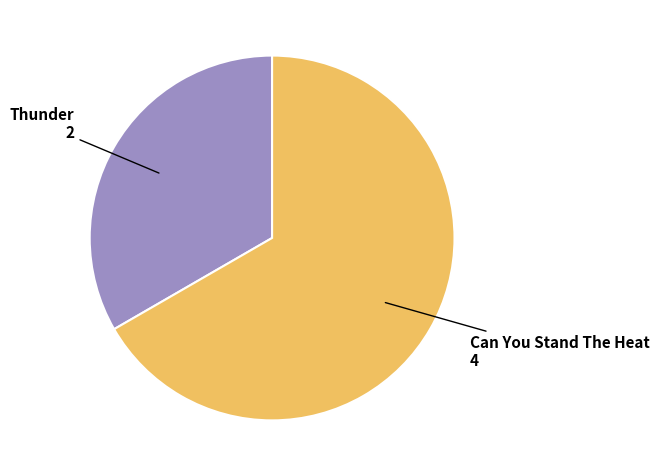

Which category has the smallest portion of the pie?

Thunder